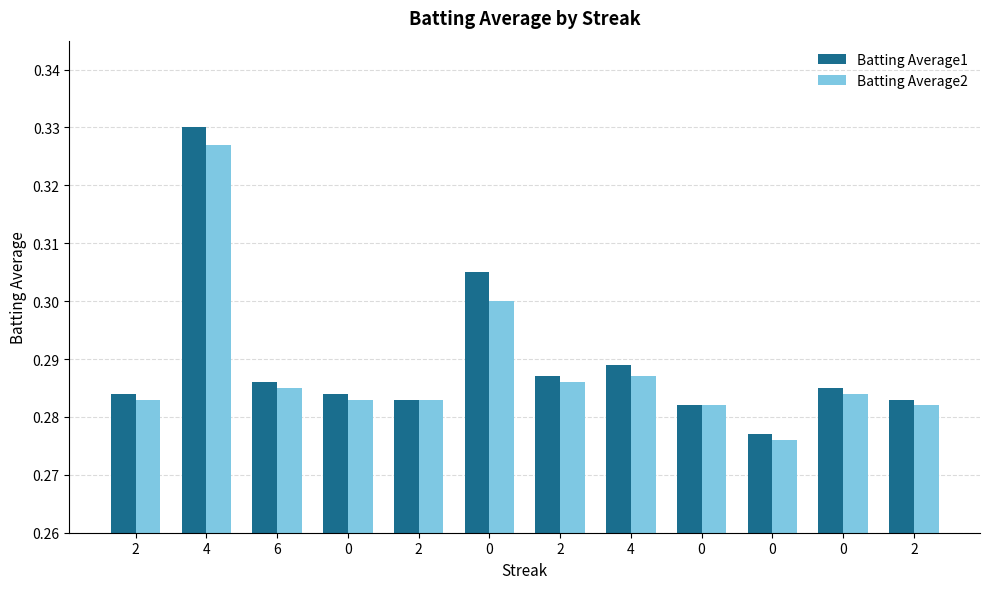

How many groups of bars are there?

12